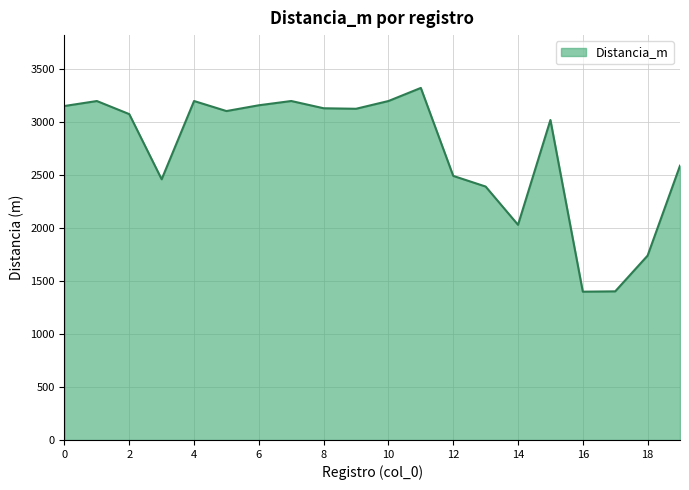

What is the greatest value displayed?

3317.5